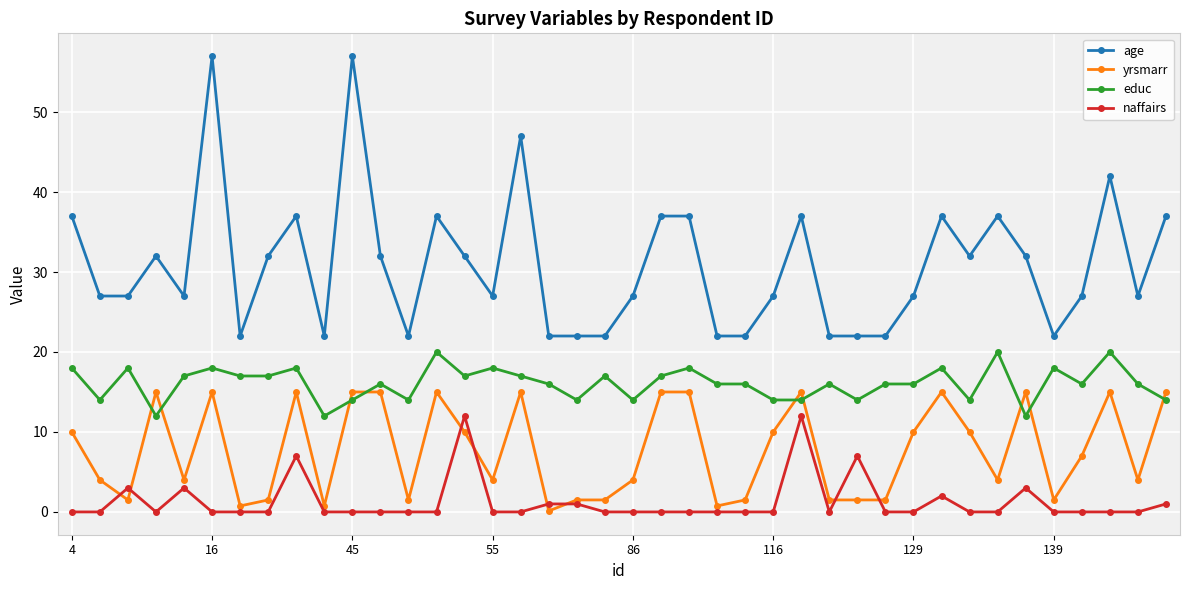

What is the greatest value displayed?

57.0